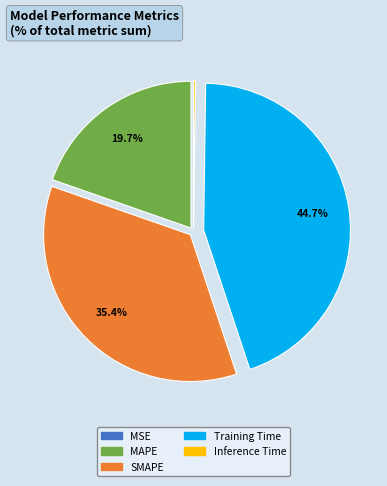

What is the largest slice in the pie chart?

Training Time